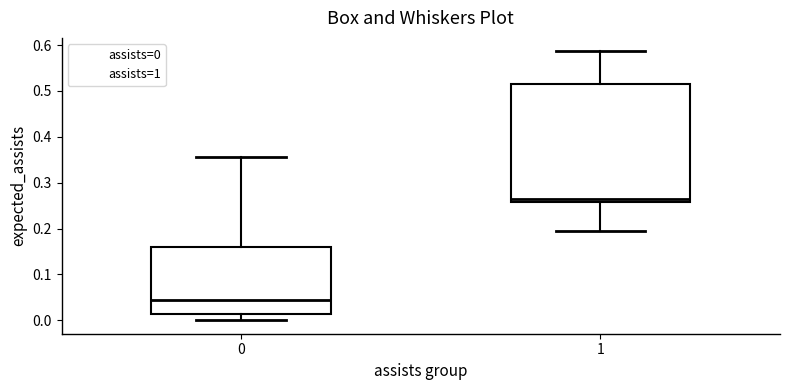

Which box's median line is the highest?

1